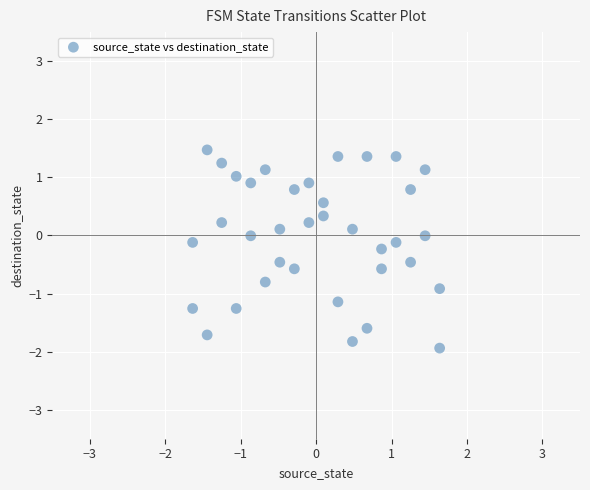

What is the range of X values (max minus min)?

3.3